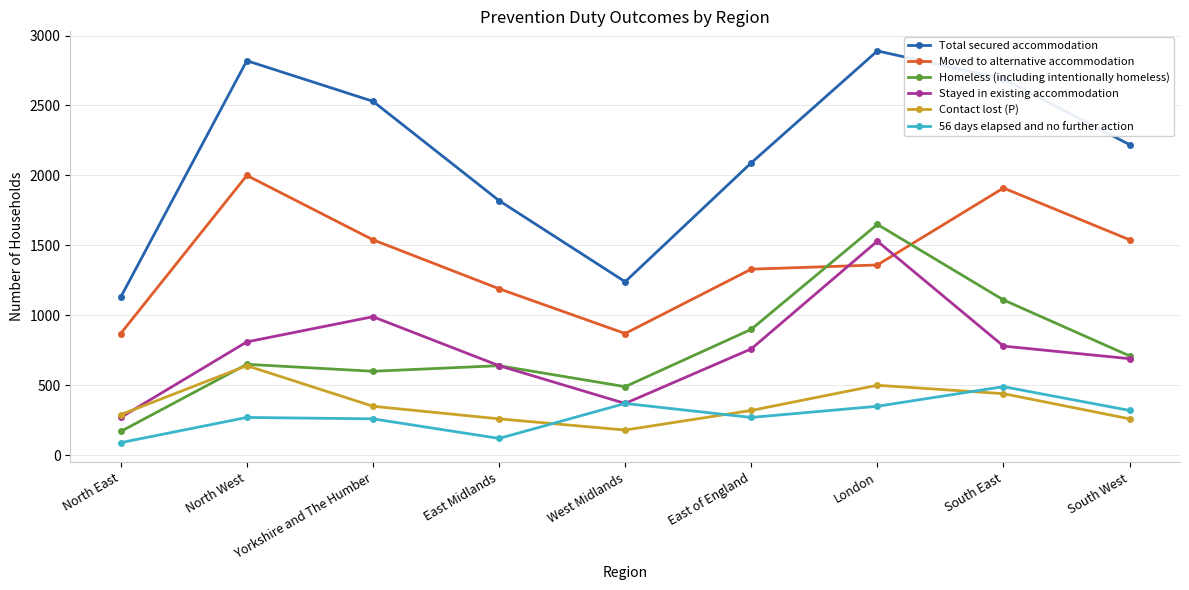

Where is Homeless (including intentionally homeless) nearest to the value 910?

East of England